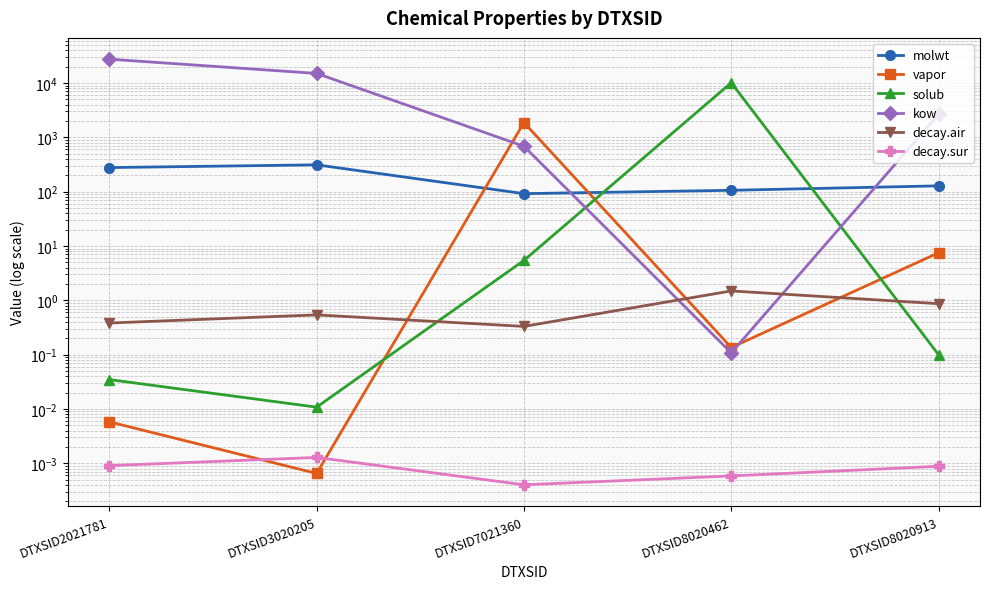

What is the sum of the kow values at DTXSID2021781 and DTXSID8020913?

30219.1